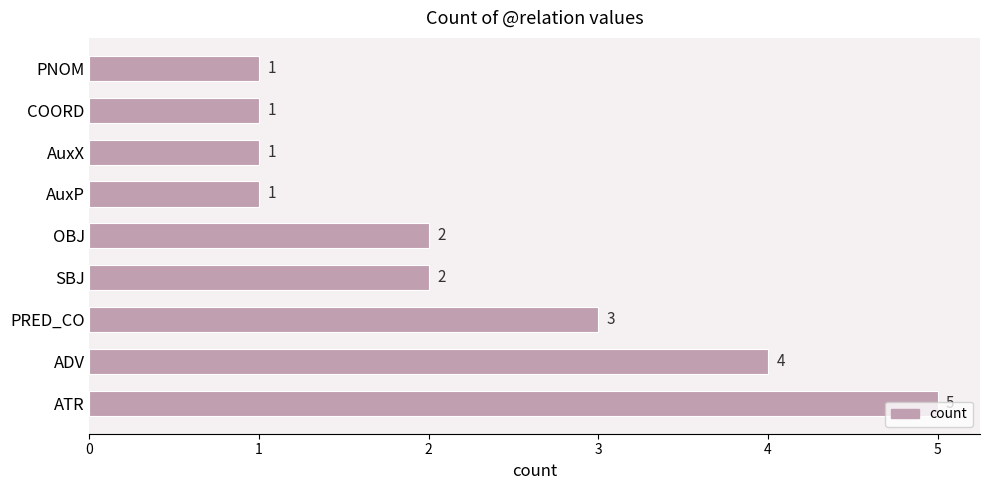

Count the values in the range 1 to 3.

7